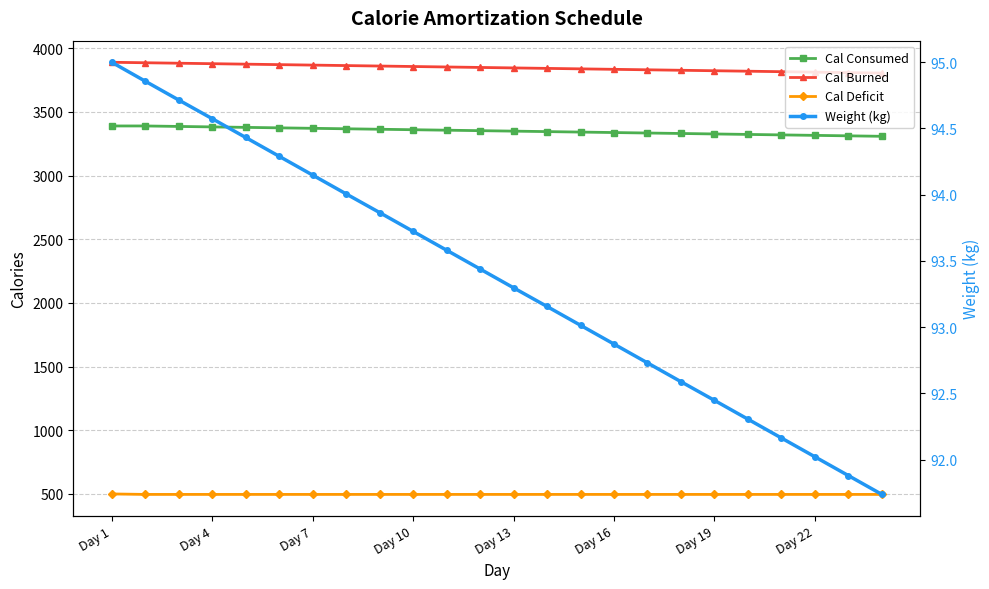

What are all the series names shown in the legend?

Cal Consumed, Cal Burned, Cal Deficit, Weight (kg)